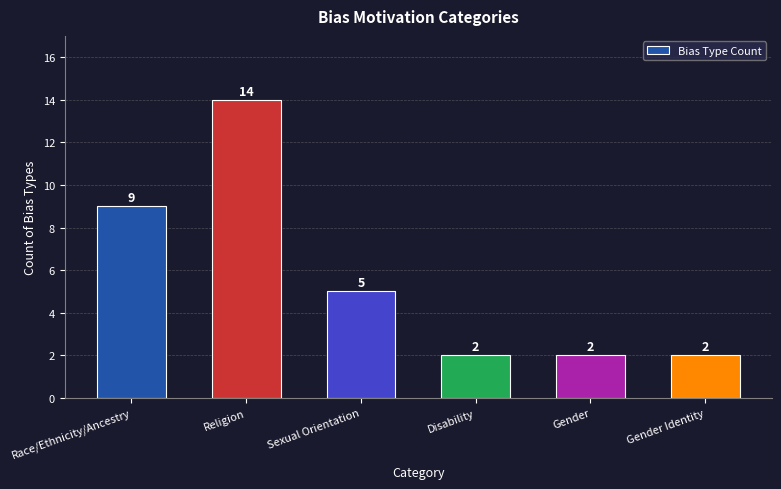

The value at Disability is 2. True or false?

True